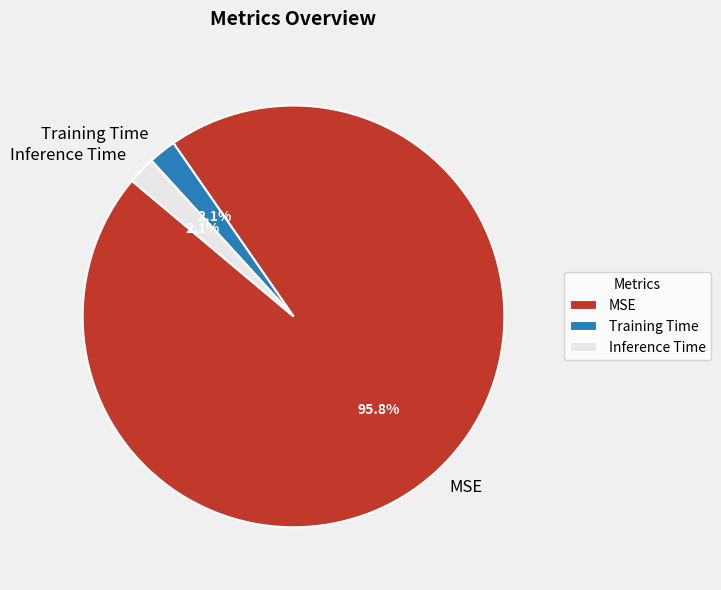

How many segments does this pie chart have?

3